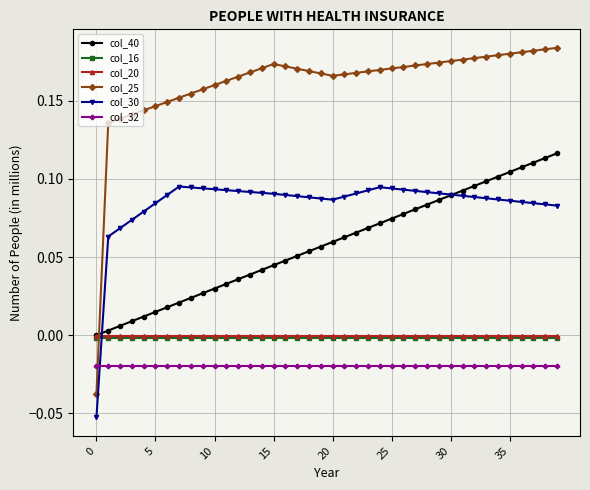

Which series has the largest total across all categories?

col_25